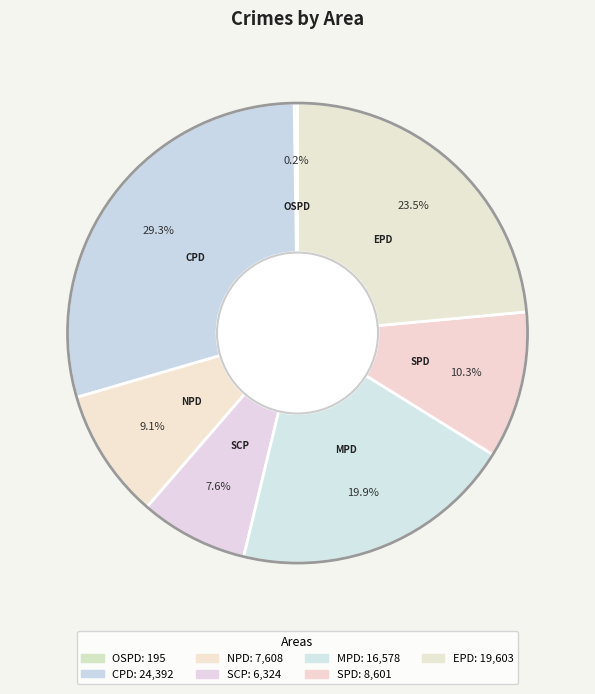

To the nearest percent, what is the combined percentage of EPD and OSPD?

24%